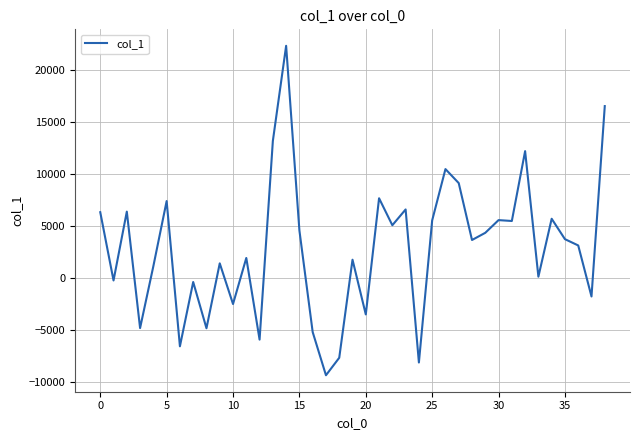

What is the difference between the maximum and minimum values?

31678.8